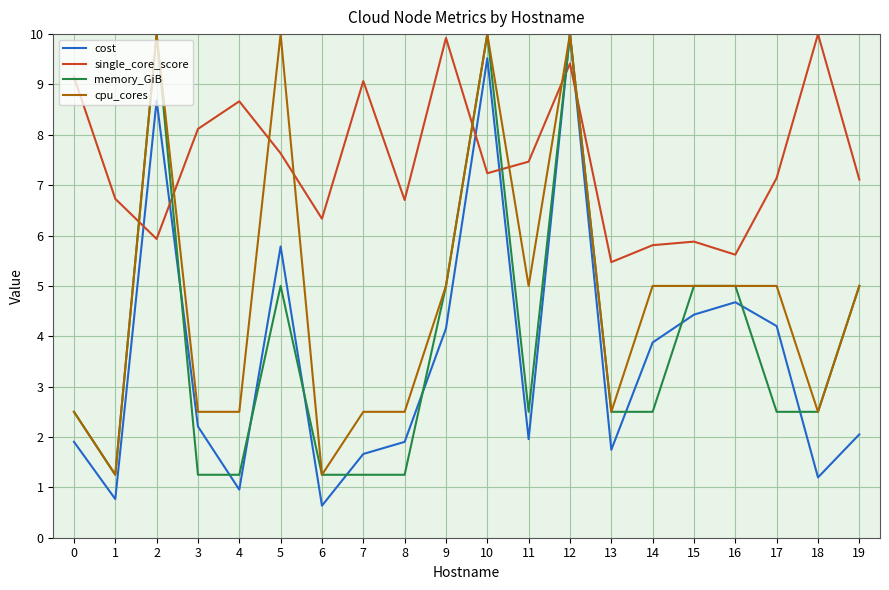

The memory_GiB series shows 5.0 at 5. True or false?

True